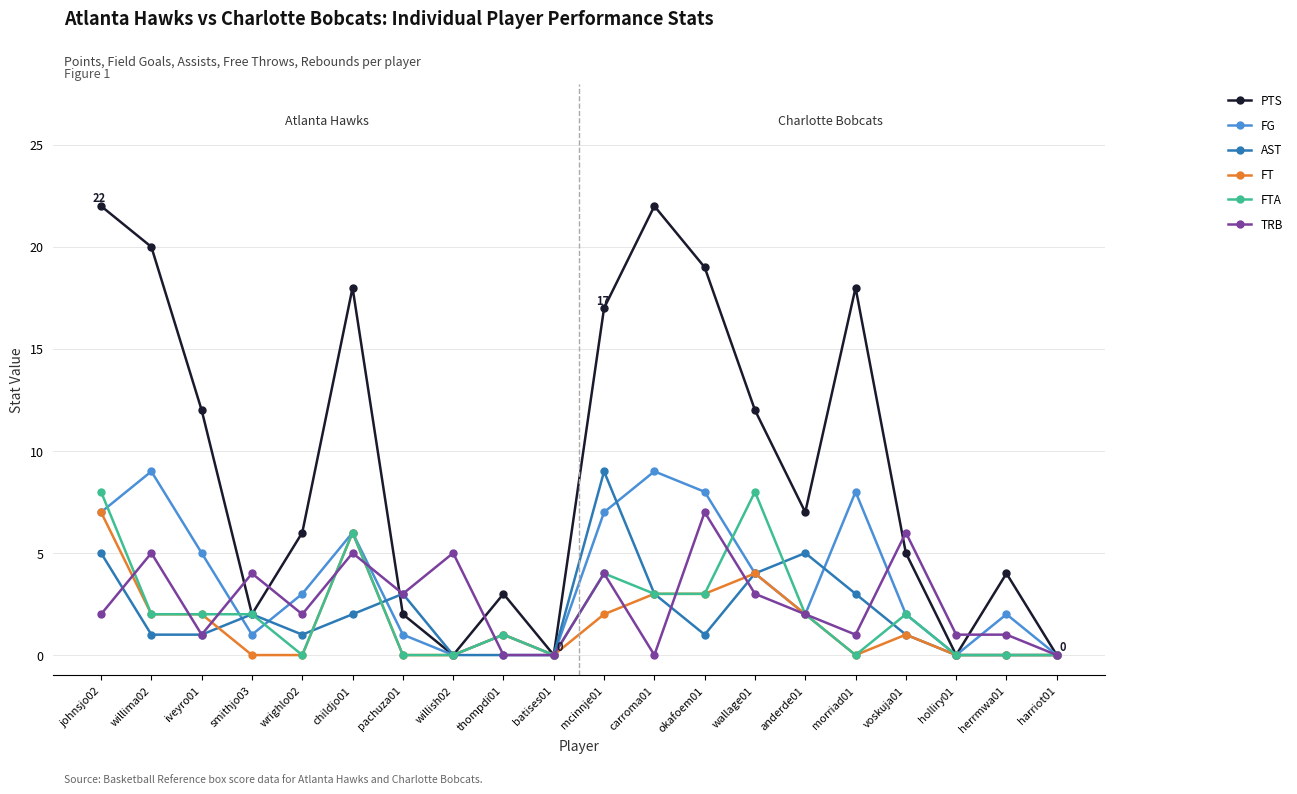

Which category has the highest value in the AST series?

mcinnje01